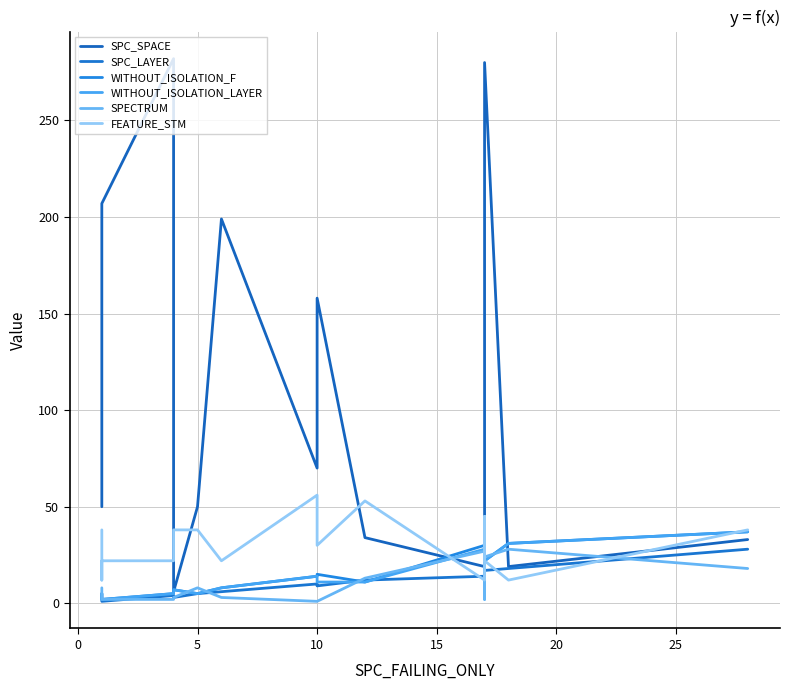

The SPC_SPACE series shows 13 at 13. True or false?

False